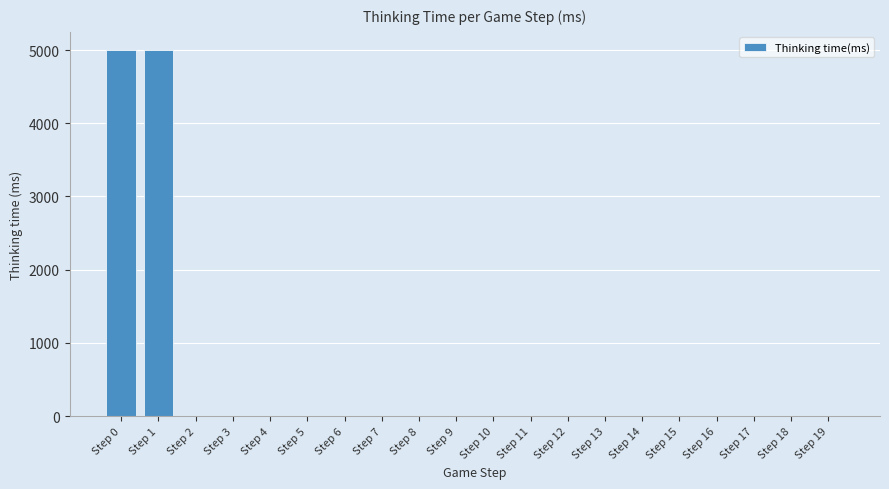

Are the bars horizontal?

No